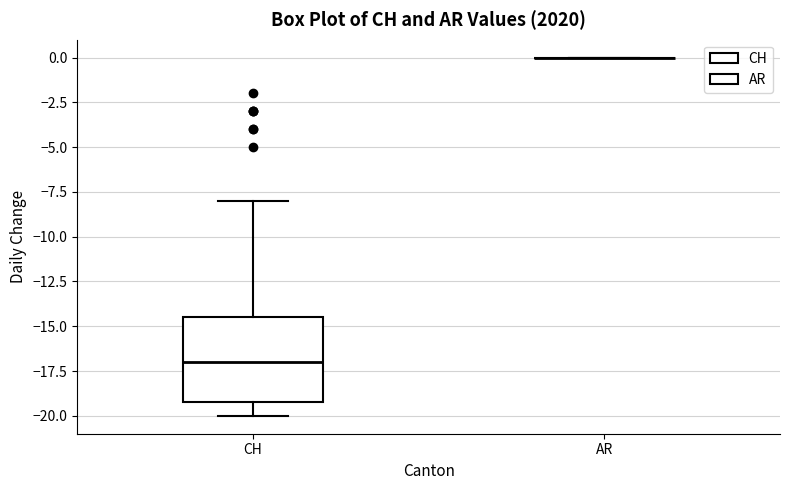

Reading left to right, read every box against the y-axis: the position of its median line, the range the box covers, and the ends of its whiskers. The values are not printed on the chart, so give them approximately, as read against the axis.

CH: median -17.0, box -19.0 to -14.5, whiskers -20.0 to -8.0
AR: box collapsed to a line at 0.0, whiskers 0.0 to 0.0